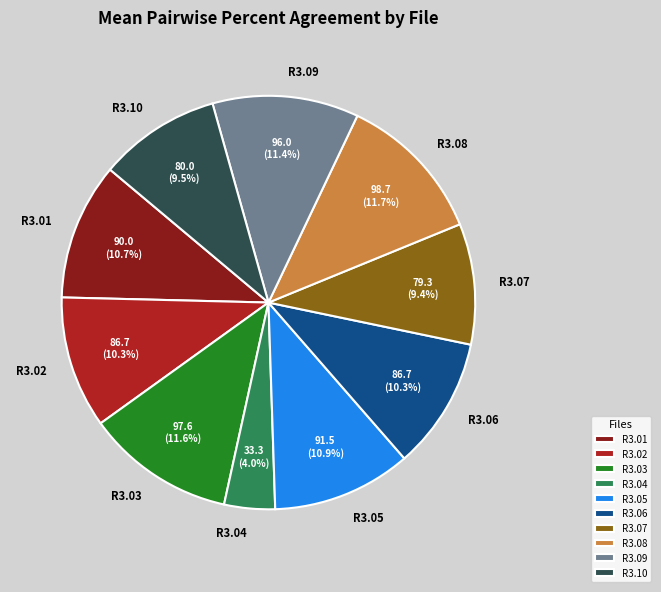

To the nearest percent, what is the difference between the largest and smallest slice percentages?

8%